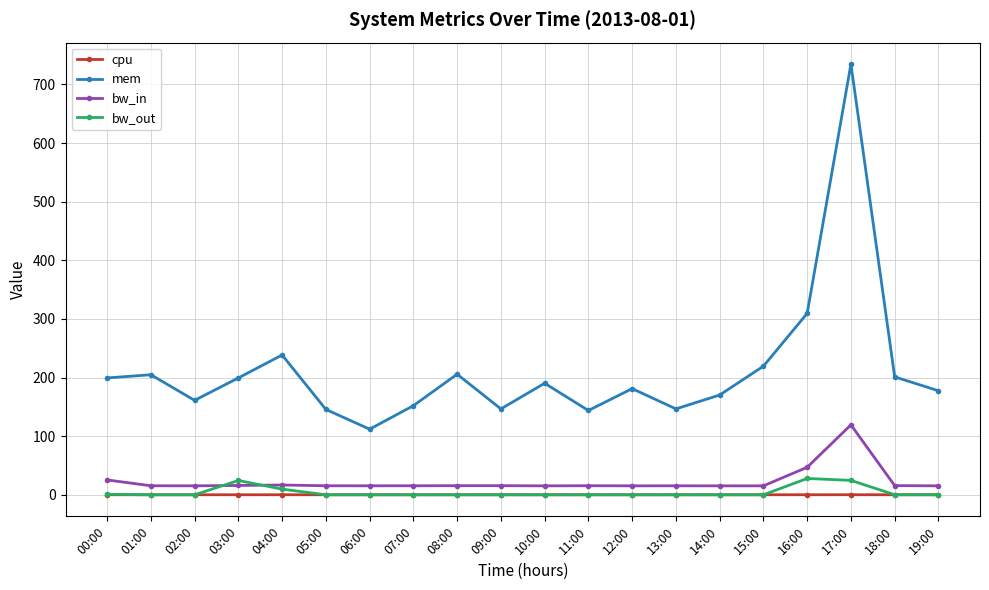

Which series changed the most between 06:00 and 08:00?

mem